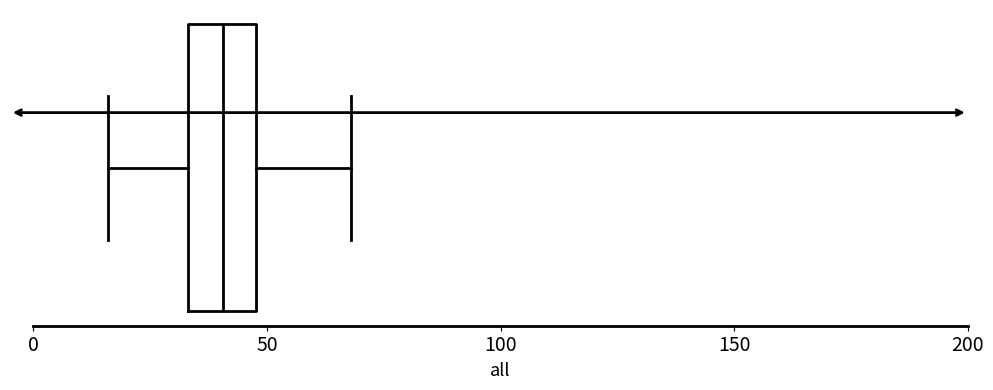

Transcribe this box plot: give where the median line is, the range the box spans, and where the two whiskers end, as read against the x-axis. The values are not printed on the chart, so give them approximately, as read against the axis.

median 40, box 35 to 50, whiskers 15 to 70